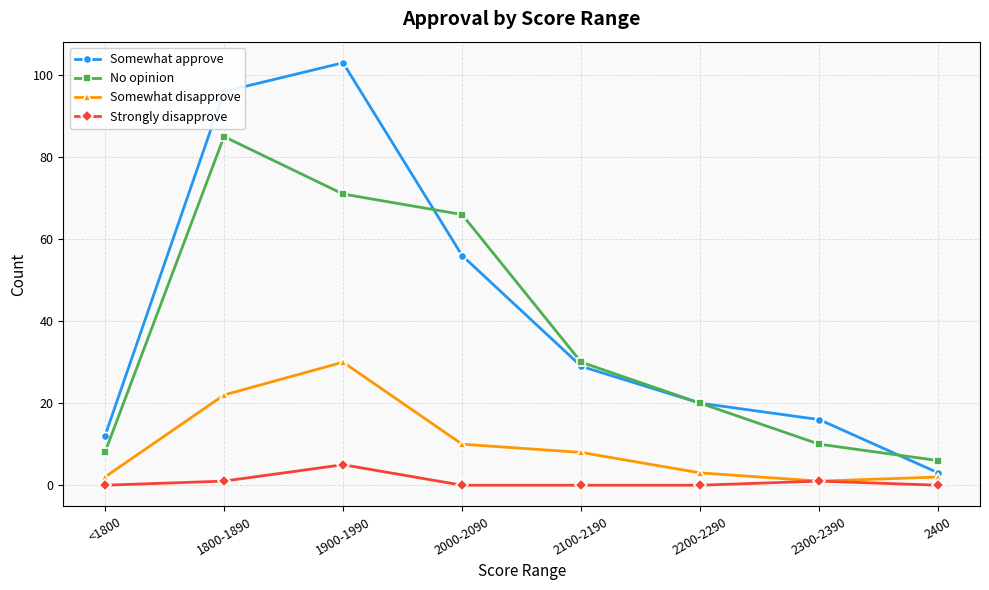

Does the chart have visible grid lines?

Yes